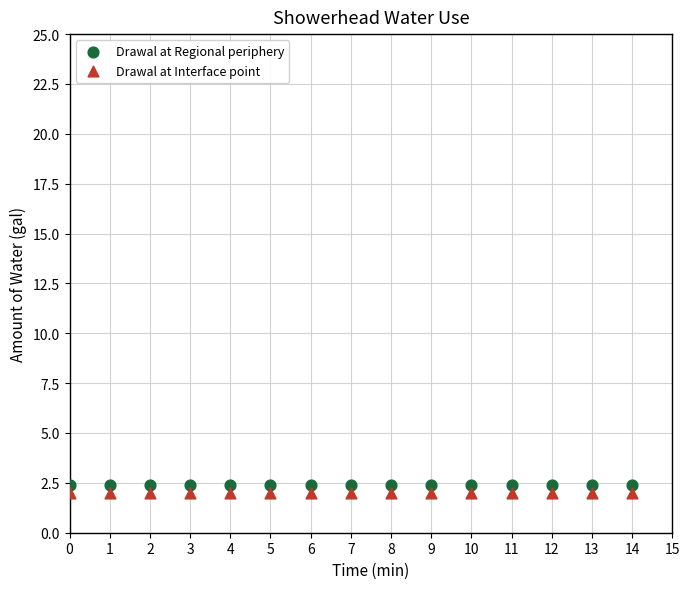

What are all the series names shown in the legend?

Drawal at Regional periphery, Drawal at Interface point